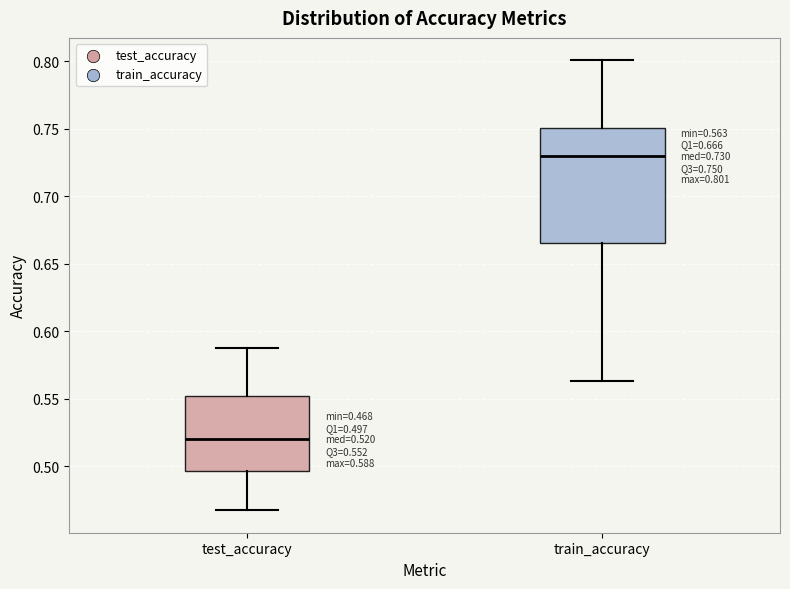

Which box has the lowest median line?

test_accuracy